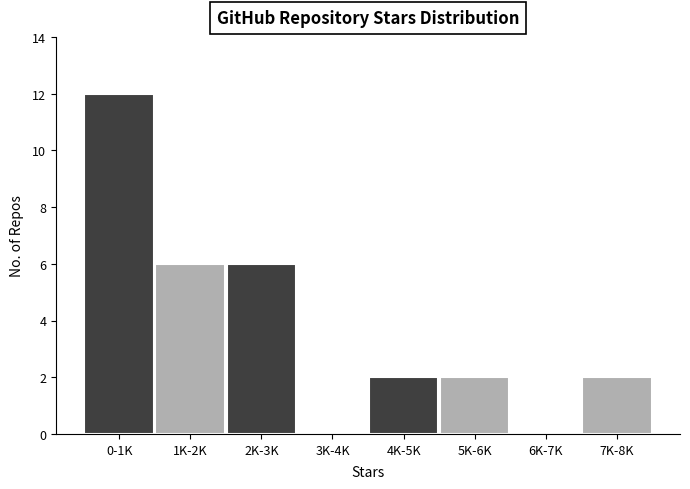

Reading left to right, extract all data points from this chart.

0-1K=12	1K-2K=6	2K-3K=6	3K-4K=0	4K-5K=2	5K-6K=2	6K-7K=0	7K-8K=2